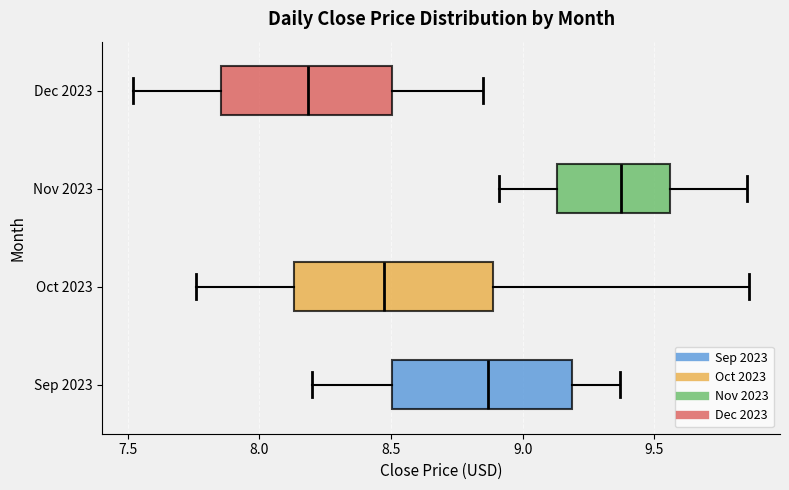

Comparing the boxes themselves (not the whiskers), which one is the widest?

Oct 2023